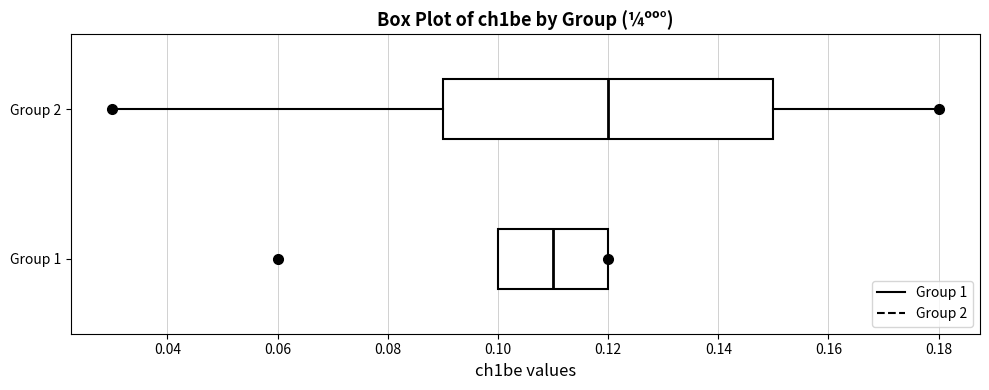

Reading bottom to top, read every box against the x-axis: the position of its median line, the range the box covers, and the ends of its whiskers. The values are not printed on the chart, so give them approximately, as read against the axis.

Group 1: median 0.11, box 0.10 to 0.12, whiskers 0.10 to 0.12
Group 2: median 0.12, box 0.09 to 0.15, whiskers 0.03 to 0.18